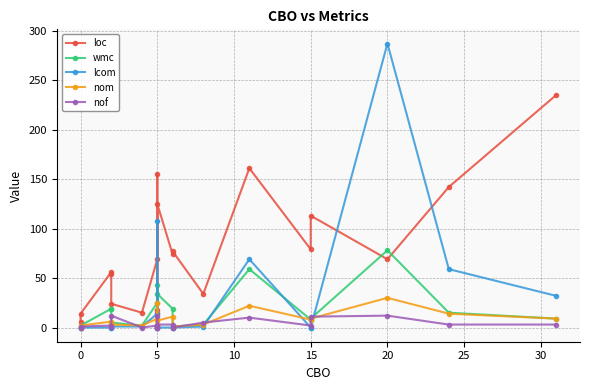

How many data points in wmc are less than 9?

9